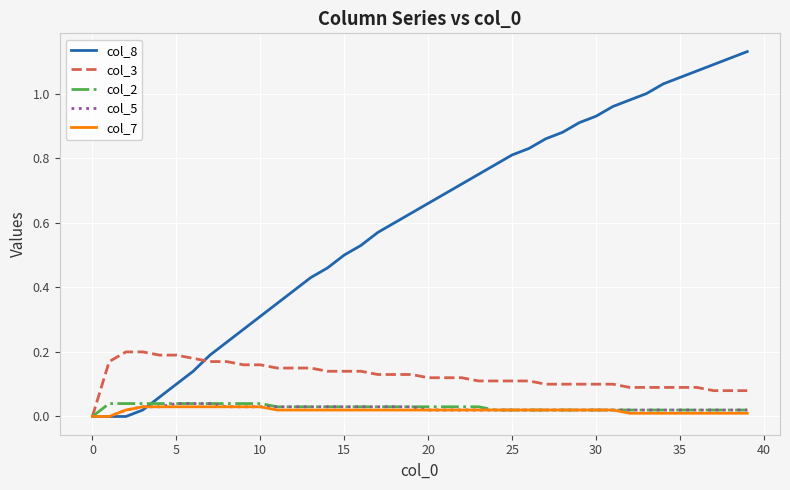

Which series has the largest total across all categories?

col_8